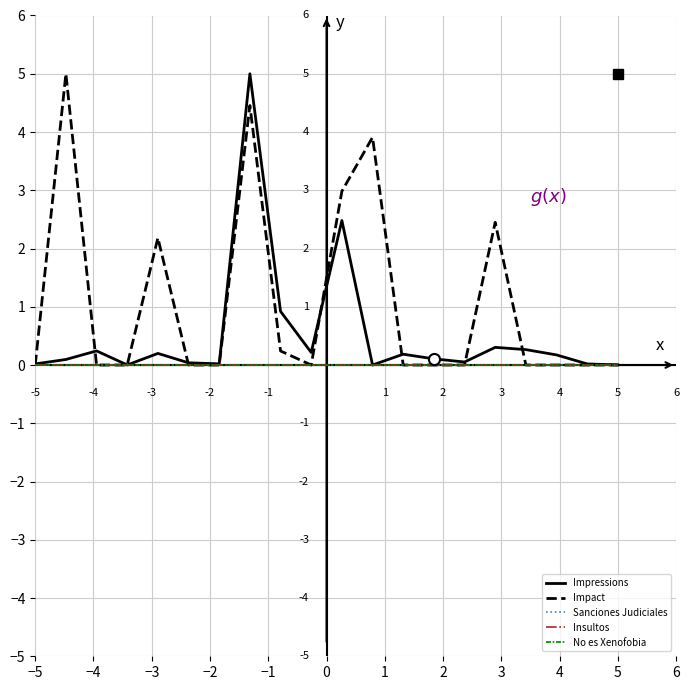

True or false: Insultos has more than 1 interior local peaks.

False